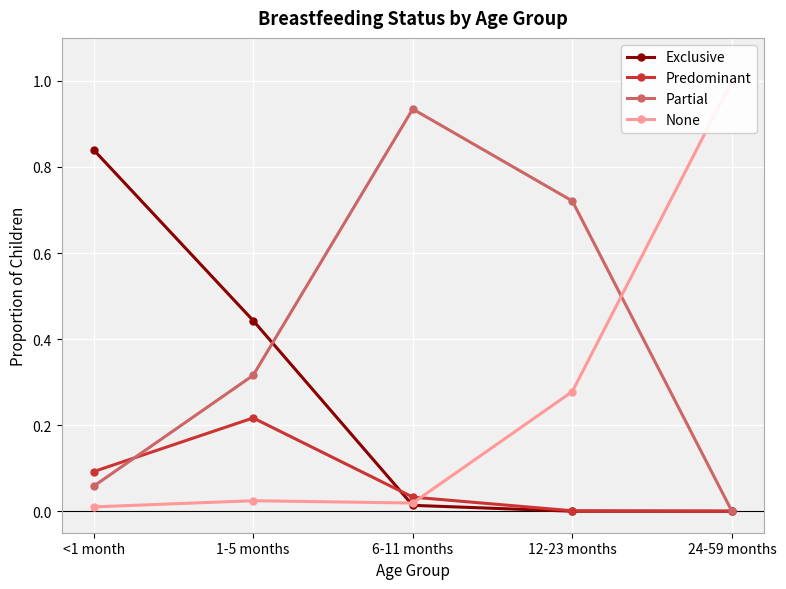

At which label is None closest to 0?

<1 month